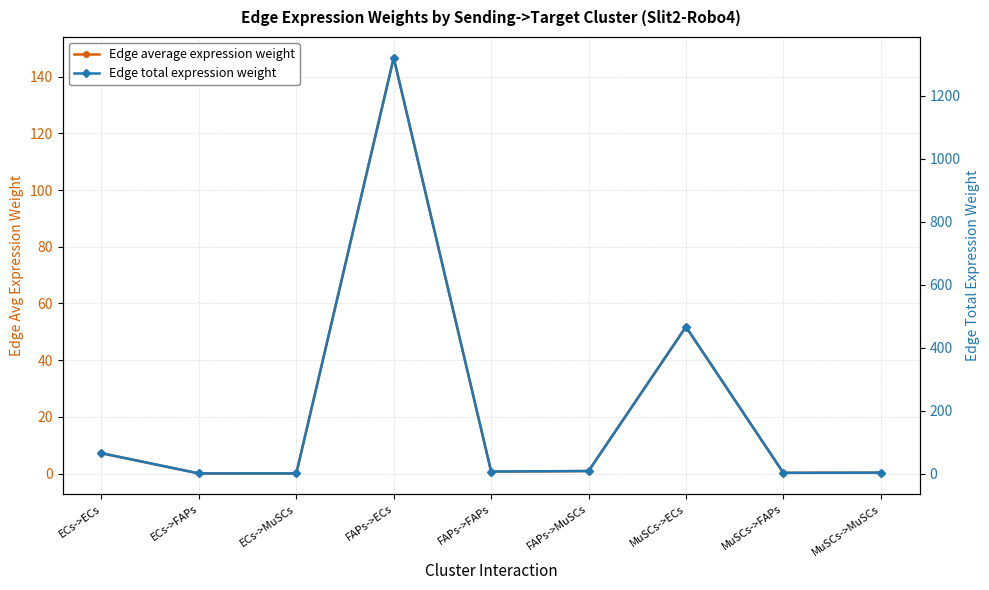

What is the average value of the Edge total expression weight series?

207.9